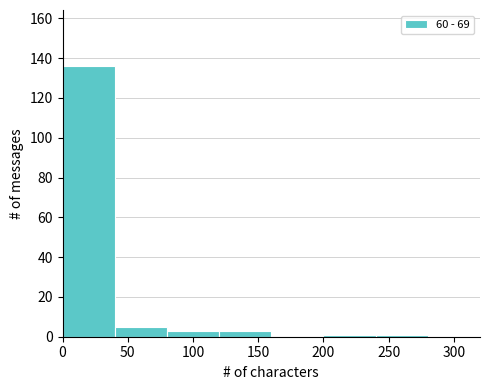

Reading left to right, transcribe this chart: for each bar, give the range it covers on the x-axis and its height. The values are not printed on the chart, so give them approximately, as read against the axis.

0 to 40: 136
40 to 80: 6
80 to 120: 4
120 to 160: 4
160 to 200: 0
200 to 240: under 2
240 to 280: under 2
280 to 320: 0